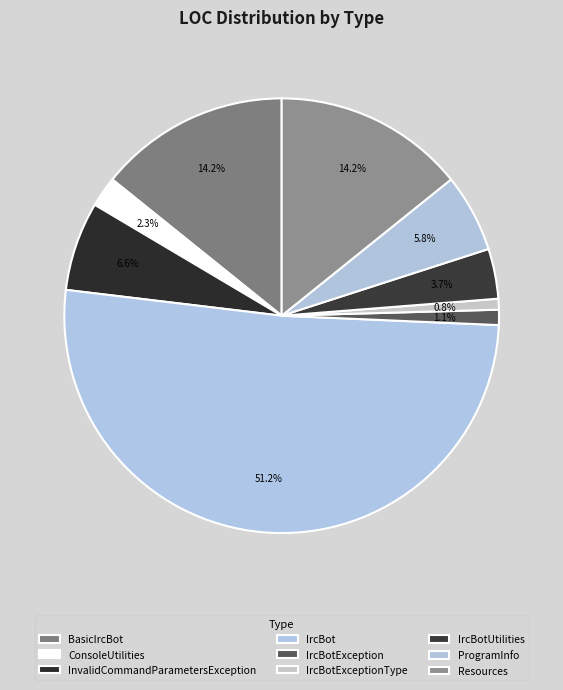

How many slices are in this pie chart?

9